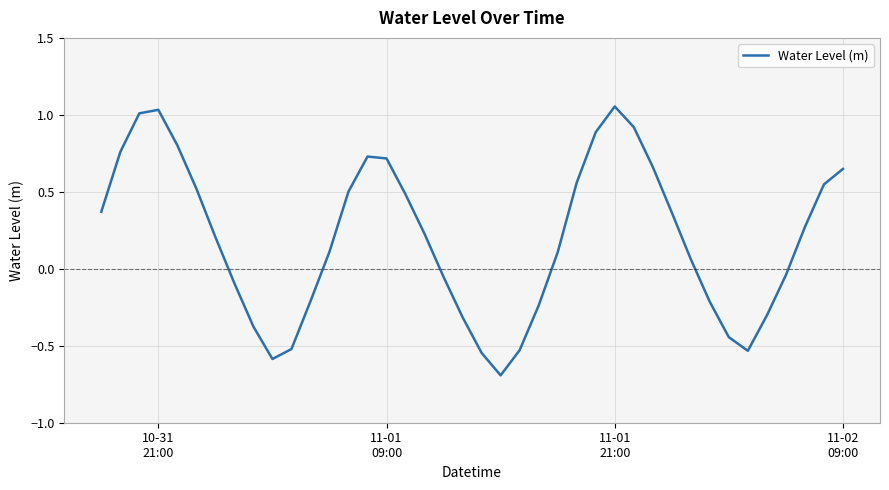

What is the difference between the maximum and minimum values?

1.7